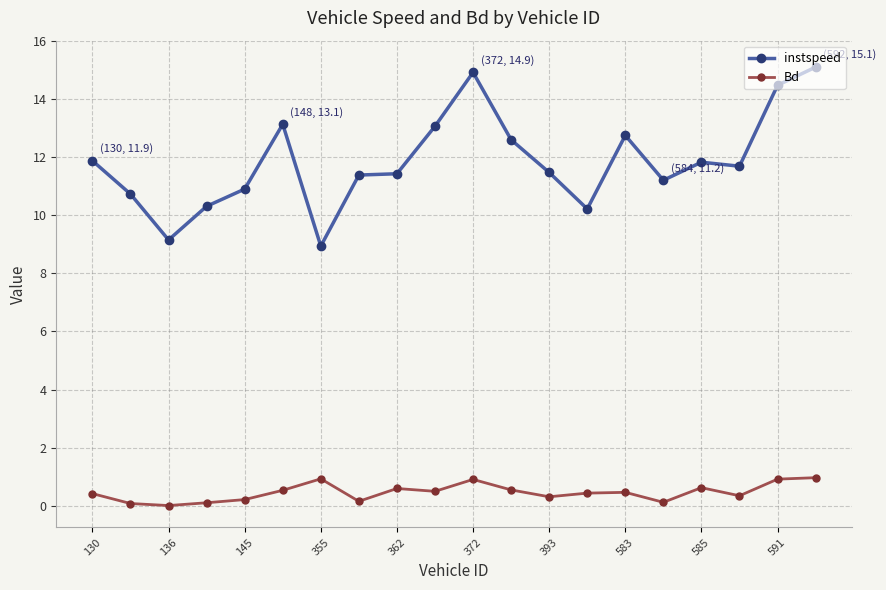

What is the value of the instspeed point at the 15th from the left?

12.7